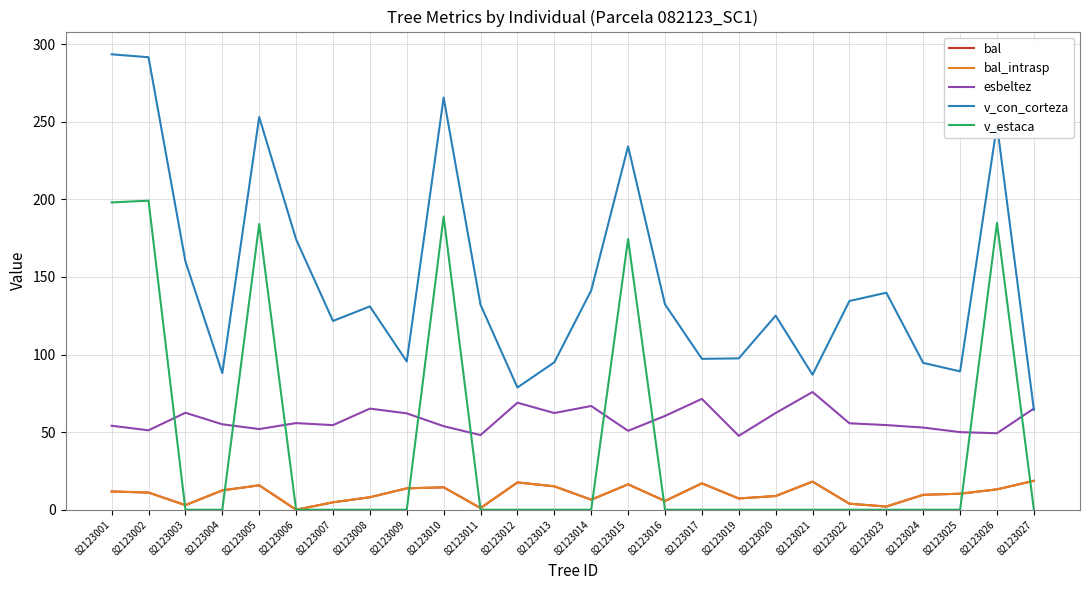

Does the chart have visible grid lines?

Yes